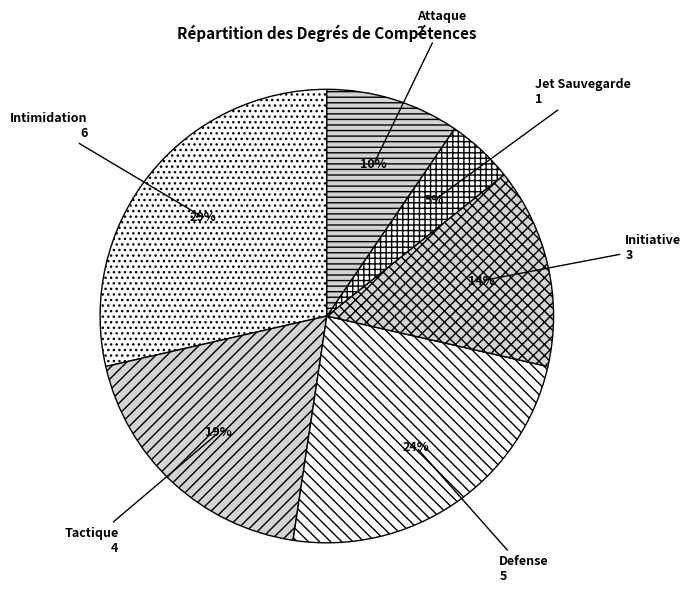

To the nearest percent, what is the average slice percentage?

17%